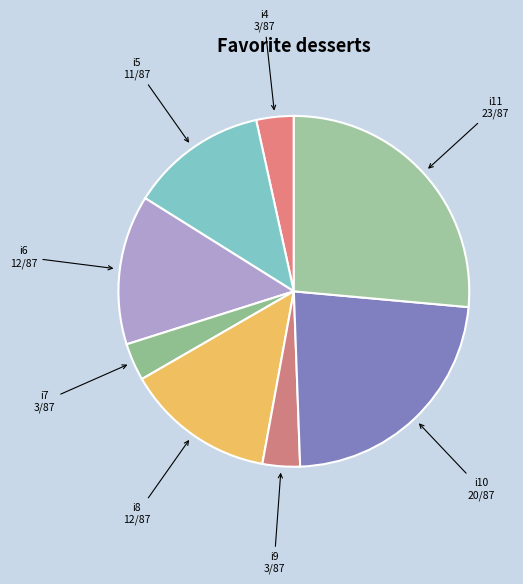

Approximately how many times larger is the value at i5 compared to i9?

3.7